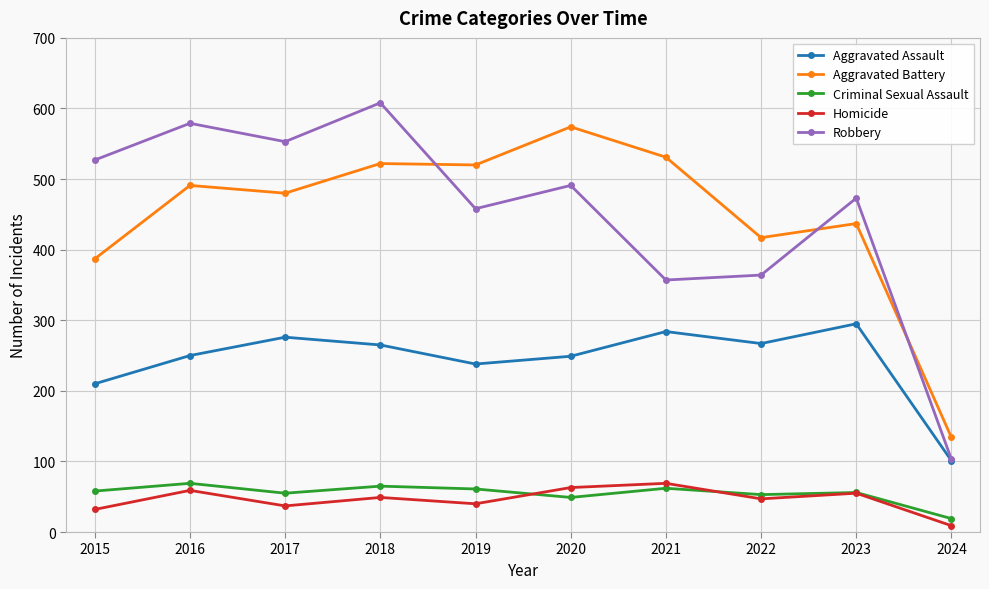

Is this an area chart (filled region under the line)?

No